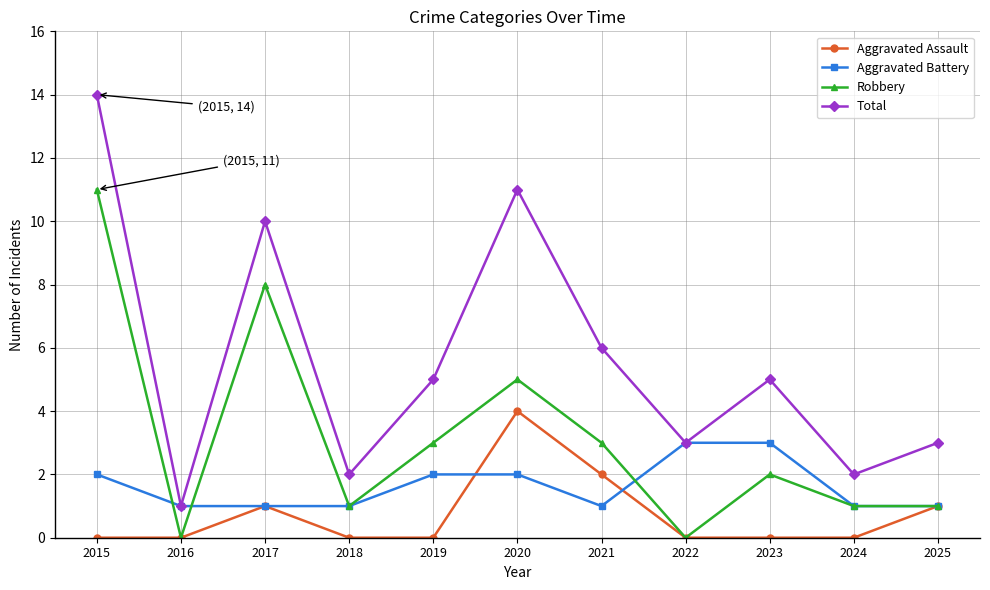

True or false: Total has a value of 0 at 2016.

False